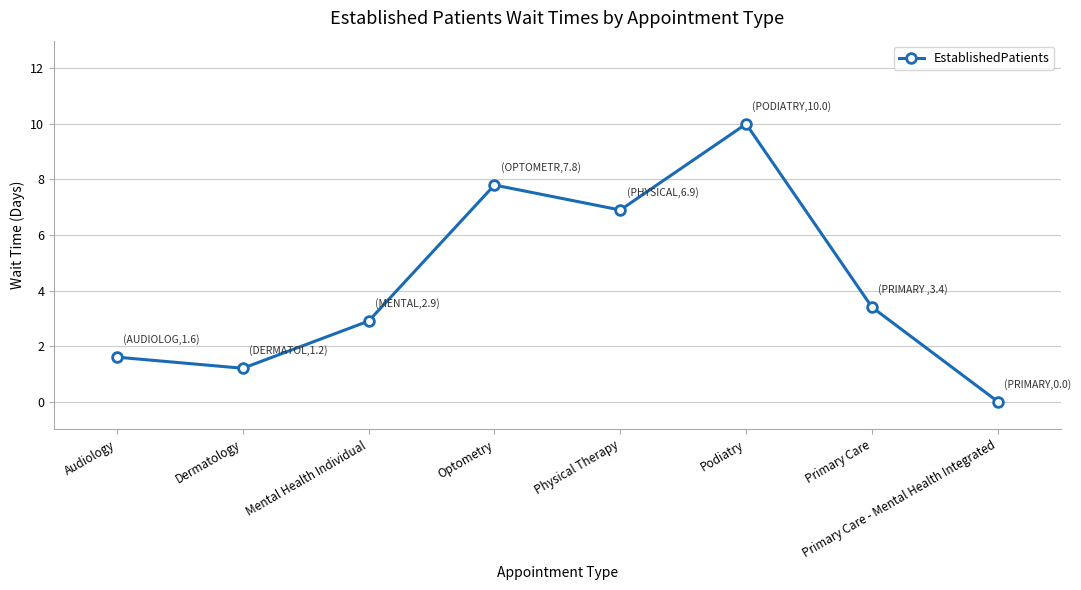

List the labels in order of value, largest first.

Podiatry, Optometry, Physical Therapy, Primary Care, Mental Health Individual, Audiology, Dermatology, Primary Care - Mental Health Integrated